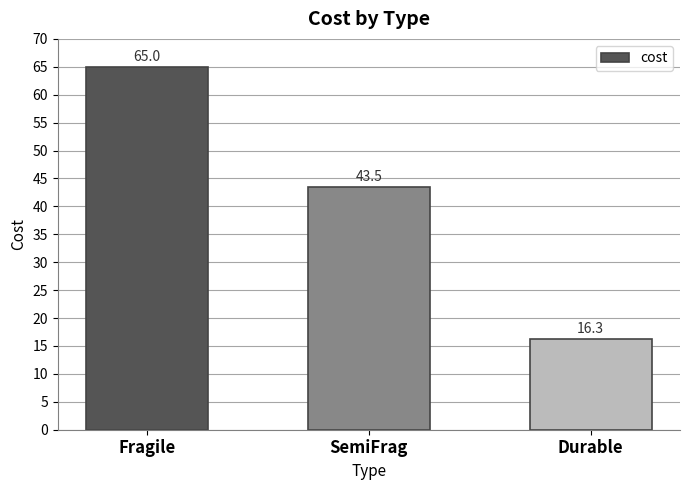

Read the value at Durable.

16.3